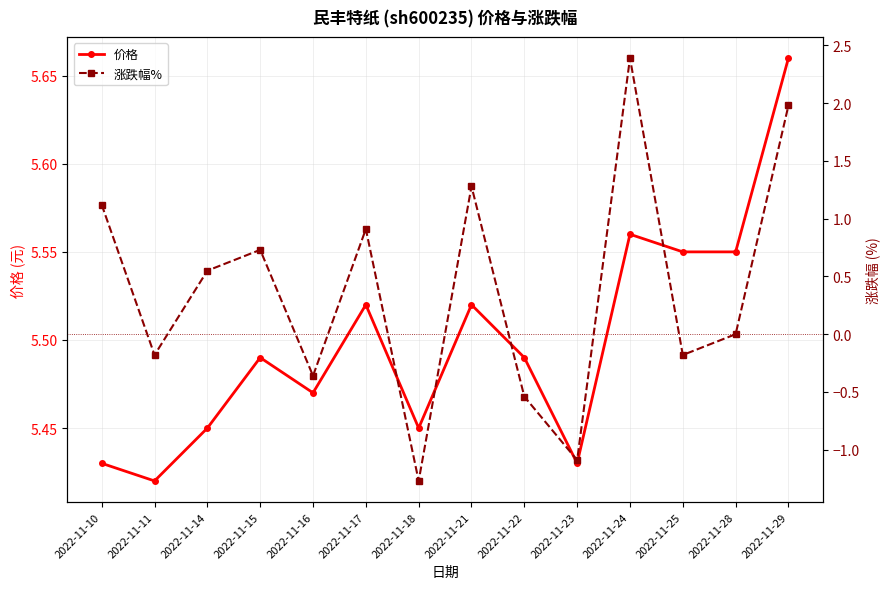

What is the lowest value of the 价格 series?

5.4